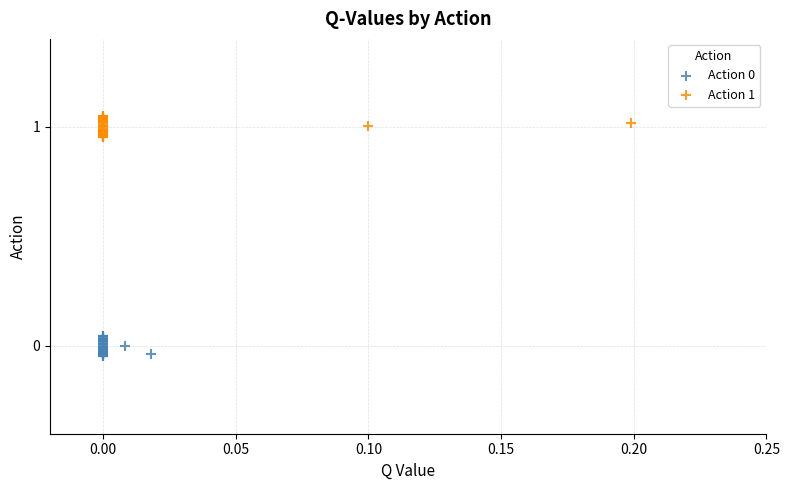

Which series contains the highest Y value?

Action 1